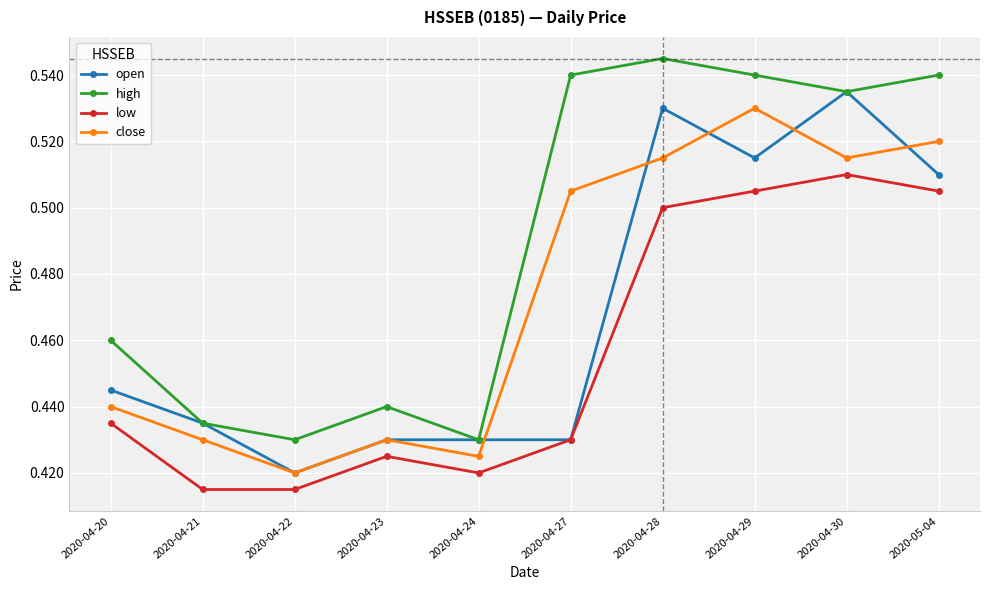

At which label does open reach its minimum?

2020-04-22